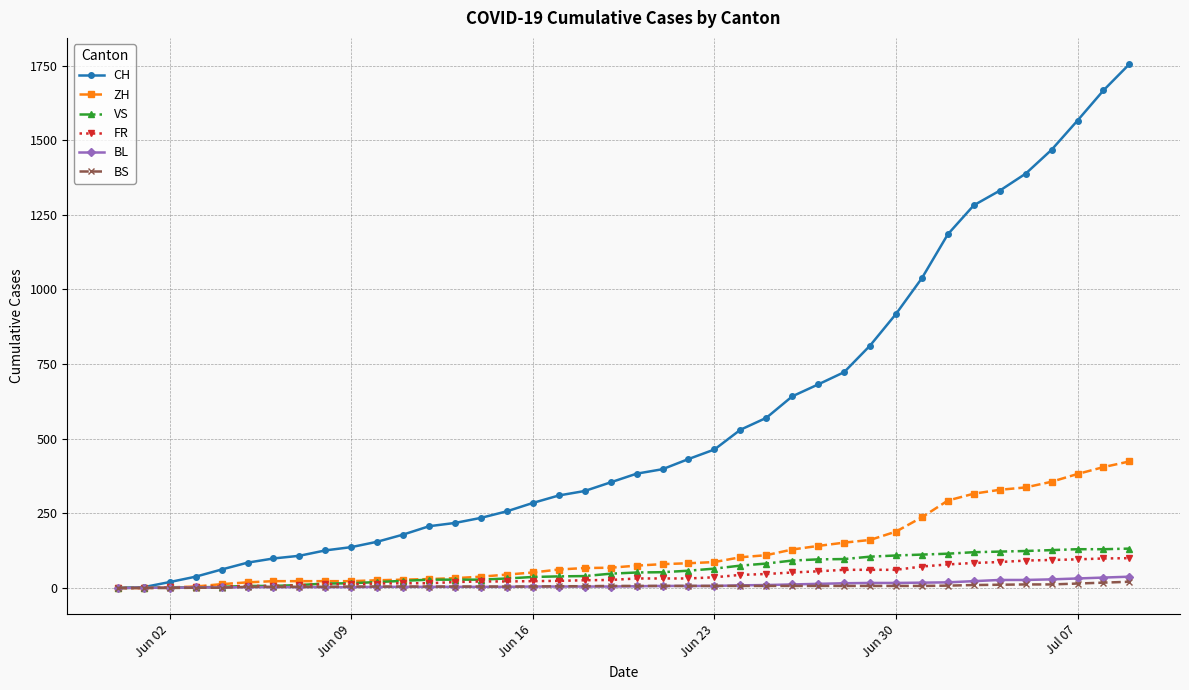

Does the chart have visible grid lines?

Yes